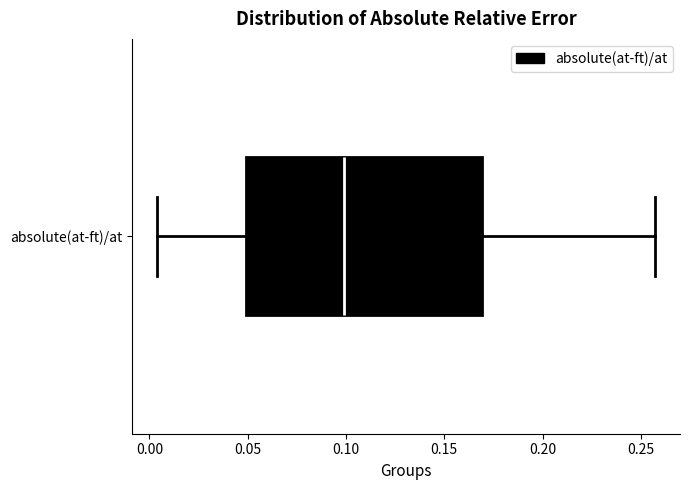

Transcribe this box plot: give where the median line is, the range the box spans, and where the two whiskers end, as read against the x-axis. The values are not printed on the chart, so give them approximately, as read against the axis.

median 0.100, box 0.050 to 0.170, whiskers 0.005 to 0.255